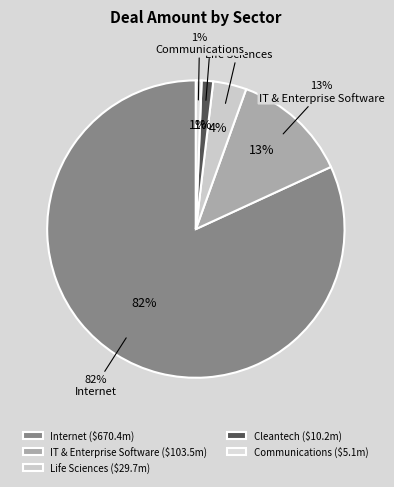

Does IT & Enterprise Software represent more than half of the total?

No